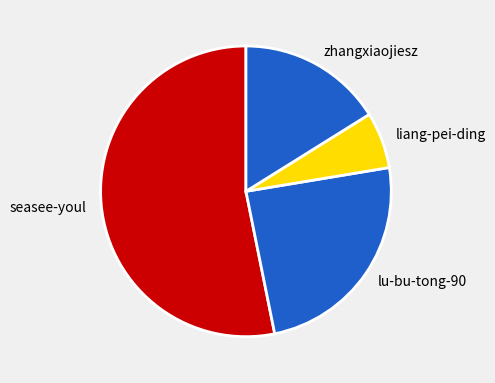

Which category accounts for the majority?

seasee-youl